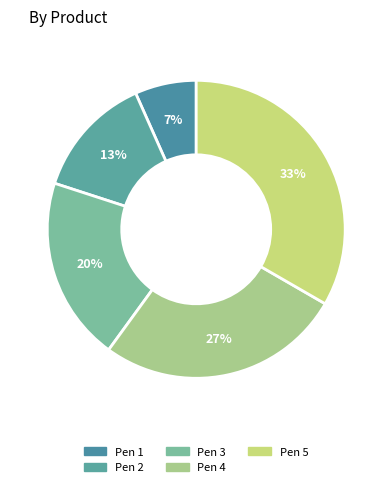

Rank the categories by value from highest to lowest.

Pen 5, Pen 4, Pen 3, Pen 2, Pen 1